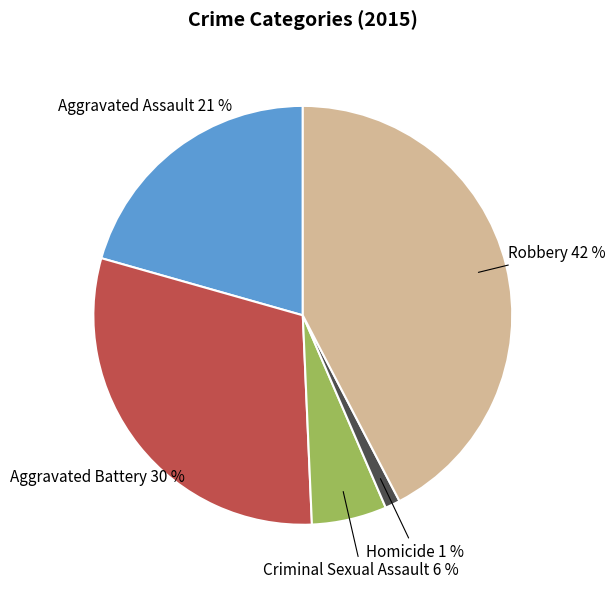

To the nearest percent, what is the average slice percentage?

20%